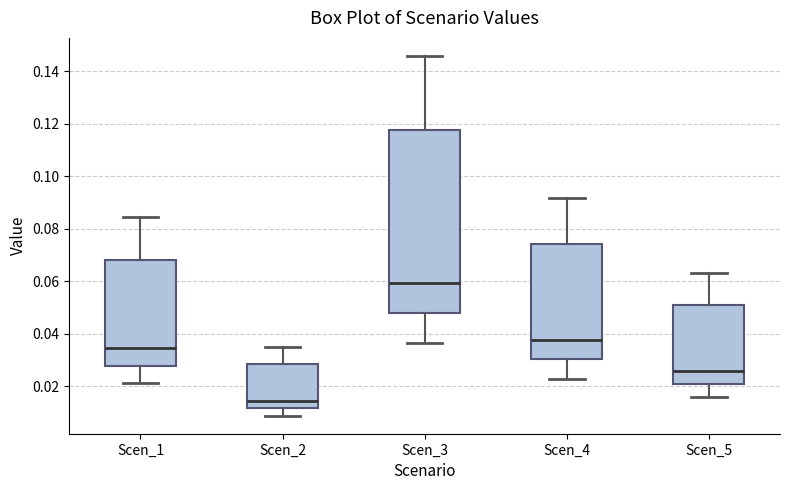

Reading left to right, read every box against the y-axis: the position of its median line, the range the box covers, and the ends of its whiskers. The values are not printed on the chart, so give them approximately, as read against the axis.

Scen_1: median 0.034, box 0.028 to 0.068, whiskers 0.022 to 0.084
Scen_2: median 0.014, box 0.012 to 0.028, whiskers 0.008 to 0.036
Scen_3: median 0.060, box 0.048 to 0.118, whiskers 0.036 to 0.146
Scen_4: median 0.038, box 0.030 to 0.074, whiskers 0.022 to 0.092
Scen_5: median 0.026, box 0.020 to 0.050, whiskers 0.016 to 0.064